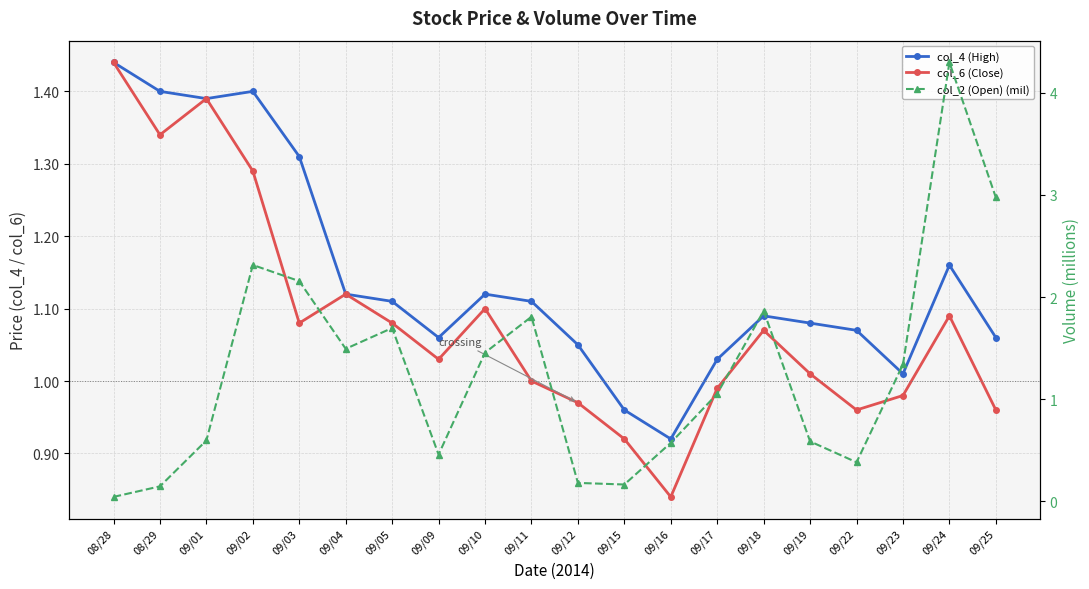

True or false: col_2 (Open) (mil) has more than 1 interior local peaks.

True